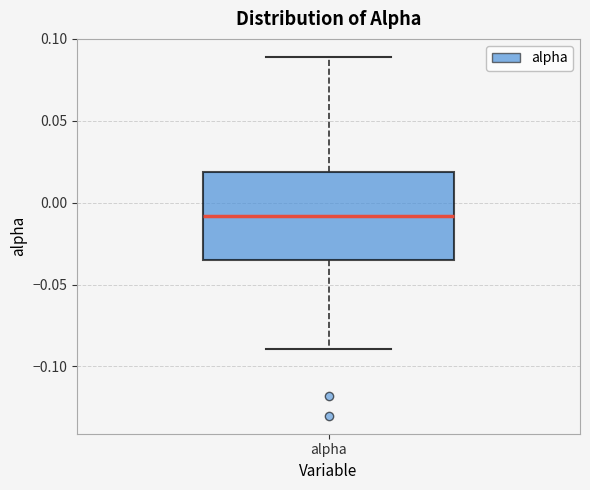

Transcribe this box plot: give where the median line is, the range the box spans, and where the two whiskers end, as read against the y-axis. The values are not printed on the chart, so give them approximately, as read against the axis.

median -0.010, box -0.035 to 0.020, whiskers -0.090 to 0.090